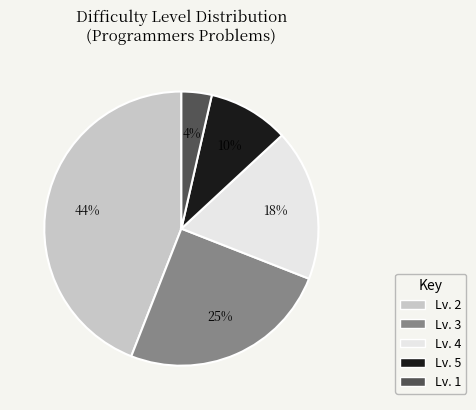

To the nearest percent, what is the difference between the largest and smallest slice percentages?

40%